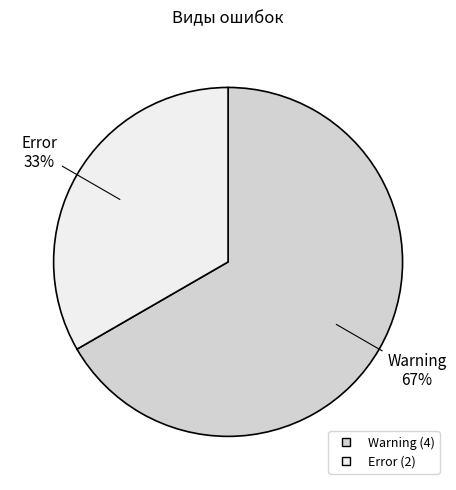

To the nearest percent, what portion does Error represent?

33%